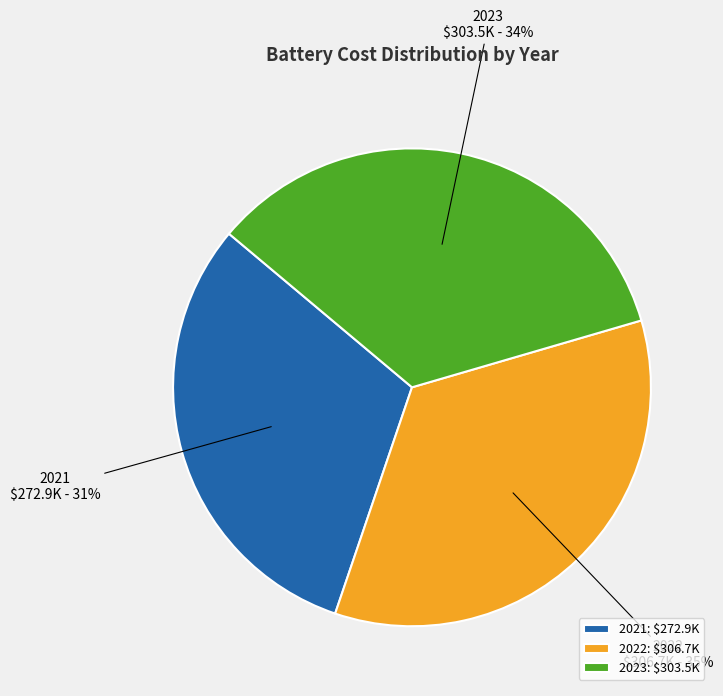

Approximately how many times larger is the value at 2023 compared to 2021?

1.1